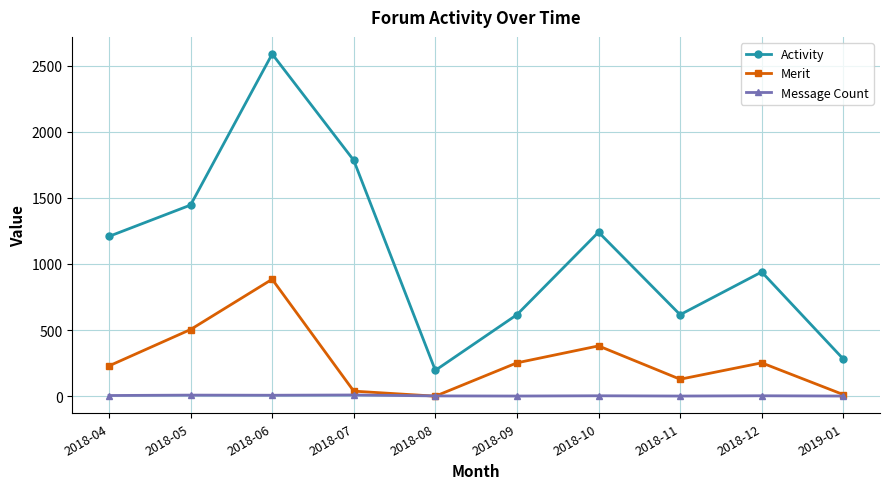

Is the value of Message Count at 2018-05 greater than the value of Activity at 2018-06?

No